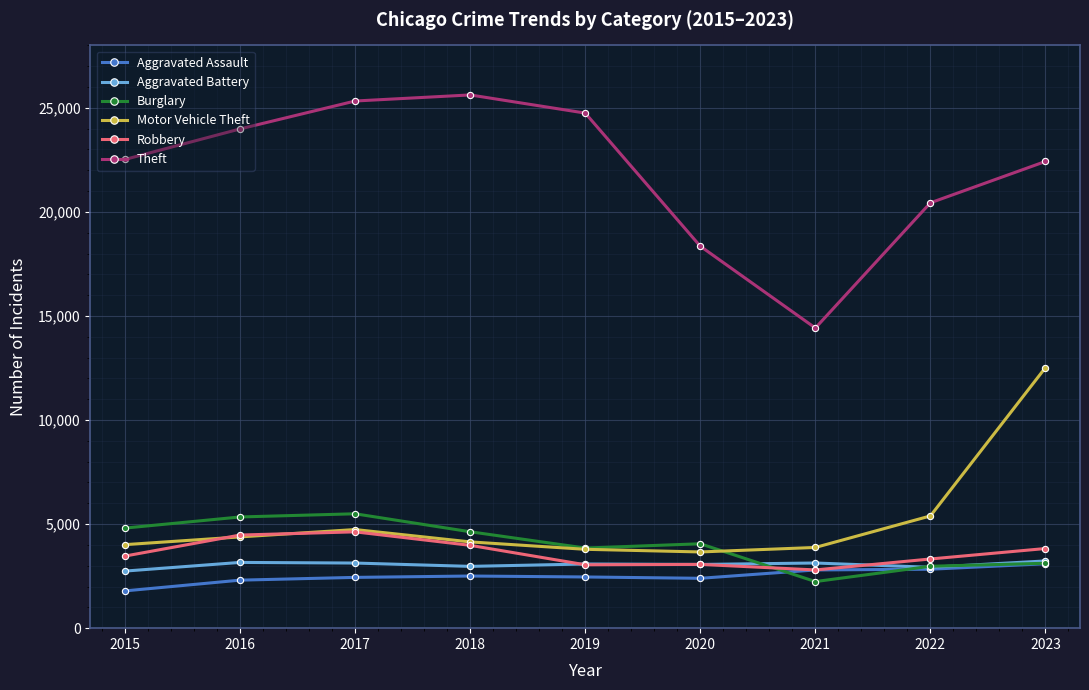

The Robbery series shows 4628 at 2017. True or false?

True